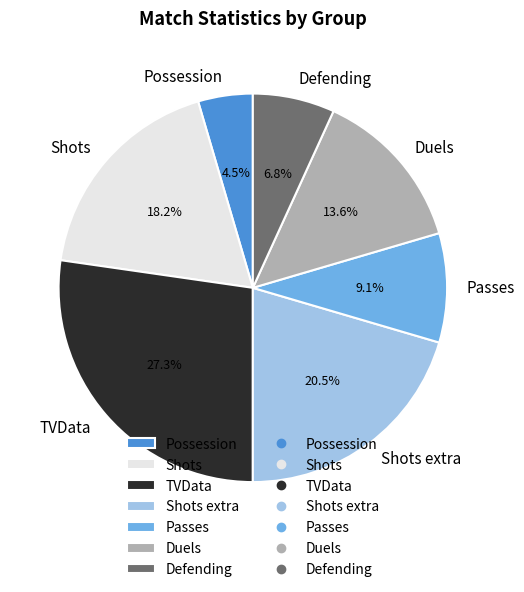

Combined, do Defending and Duels account for over 50%?

No